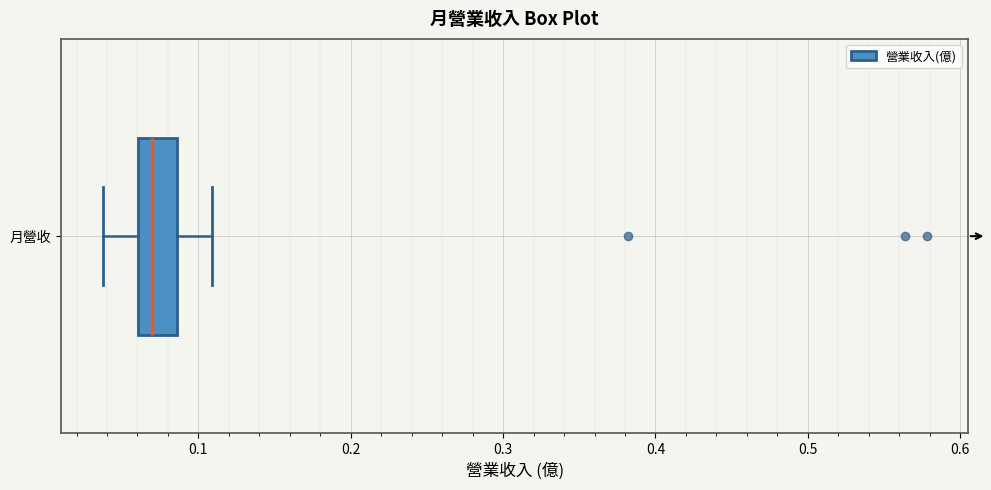

Where does the median line of the box for 月營收 sit on the x-axis? The values are not printed on the chart, so give them approximately, as read against the axis.

0.07